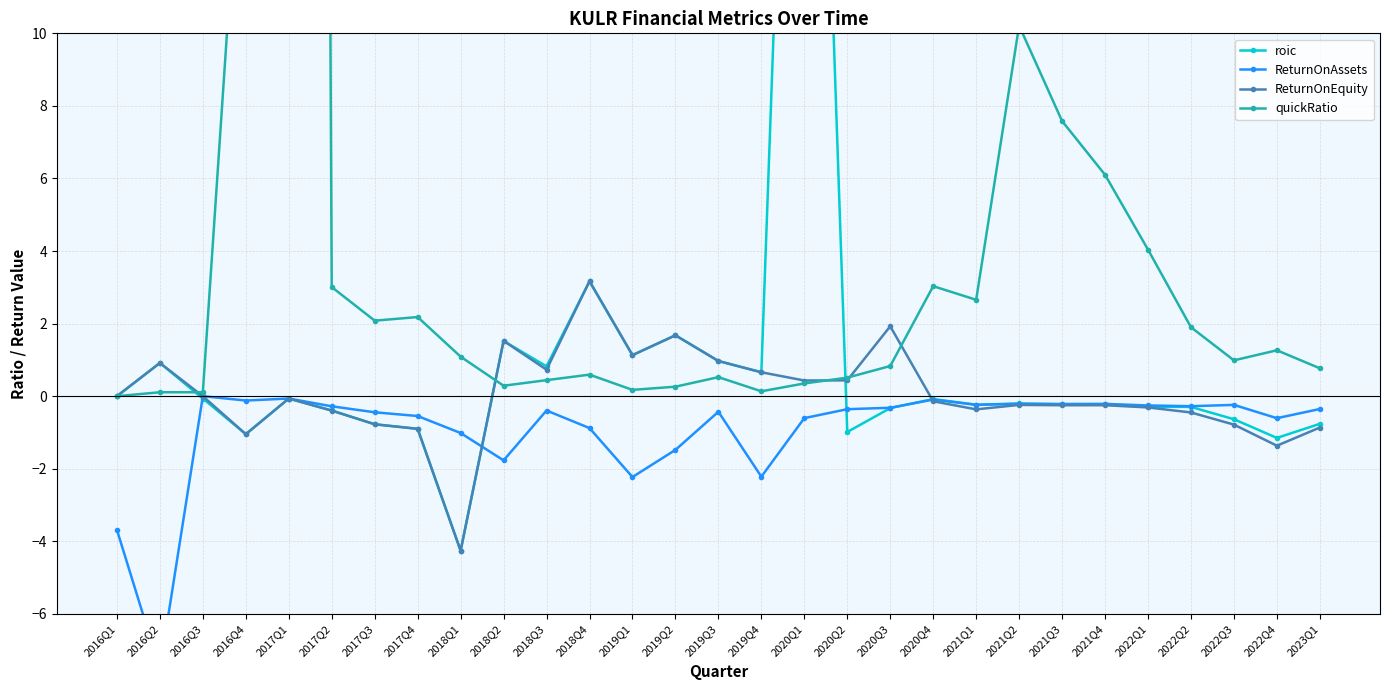

Is this an area chart (filled region under the line)?

No